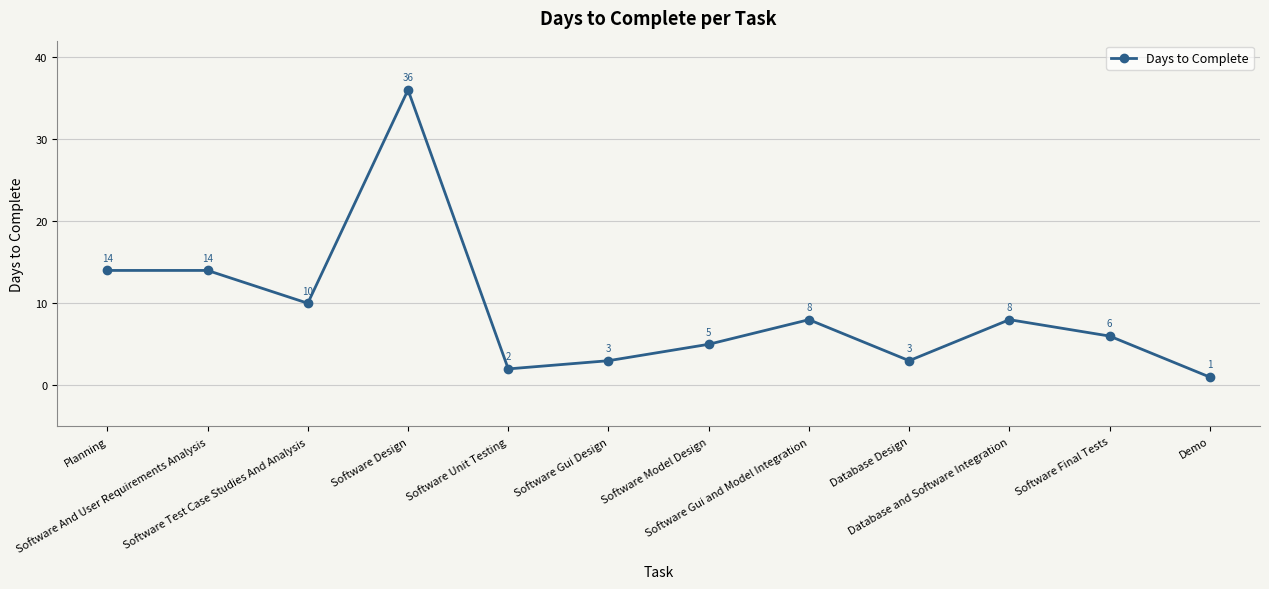

Reading left to right, what are all the values shown in this chart?

Planning=14	Software And User Requirements Analysis=14	Software Test Case Studies And Analysis=10	Software Design=36	Software Unit Testing=2	Software Gui Design=3	Software Model Design=5	Software Gui and Model Integration=8	Database Design=3	Database and Software Integration=8	Software Final Tests=6	Demo=1